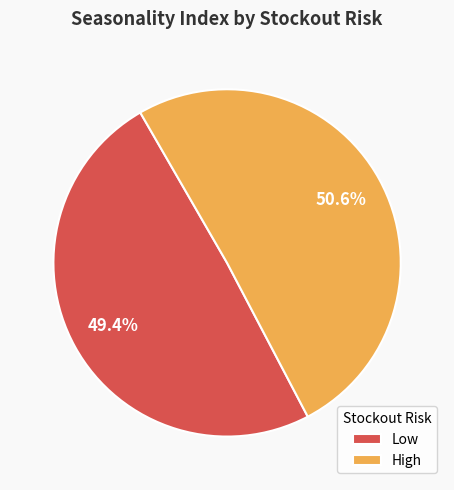

How much of the chart is everything except Low?

50.6%